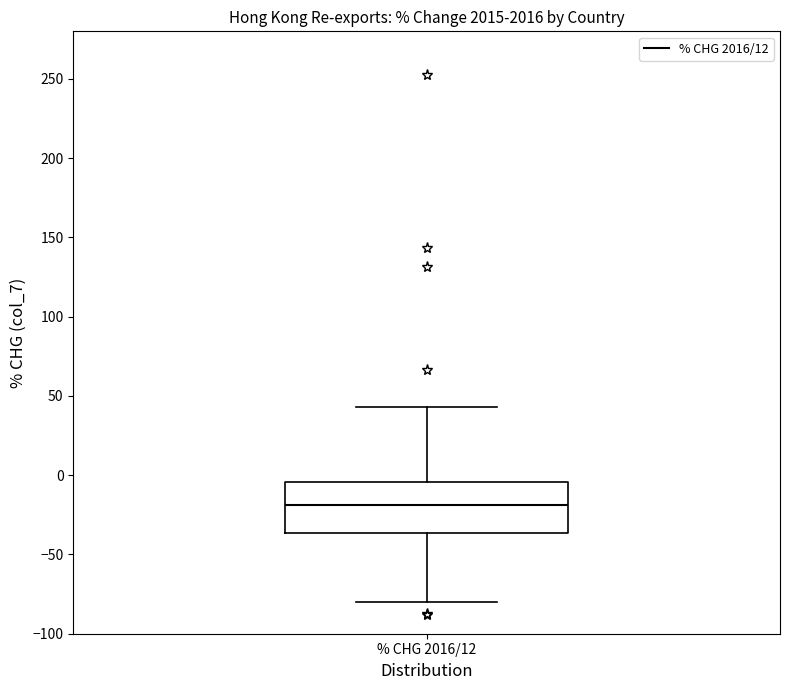

Read this box plot against the y-axis: the position of the median line, the range covered by the box, and the ends of both whiskers. The values are not printed on the chart, so give them approximately, as read against the axis.

median -20, box -35 to -5, whiskers -80 to 45